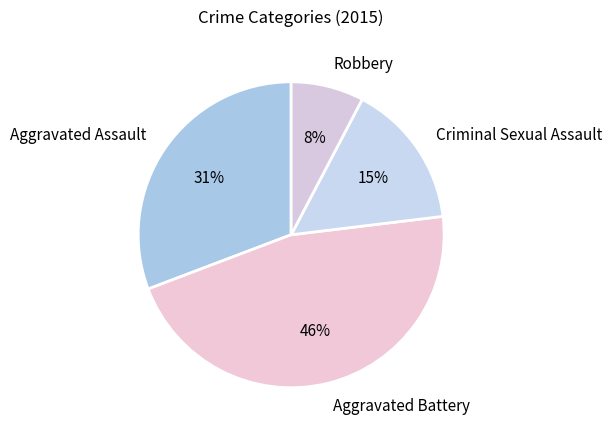

The Criminal Sexual Assault slice represents 15% of the pie. True or false?

True